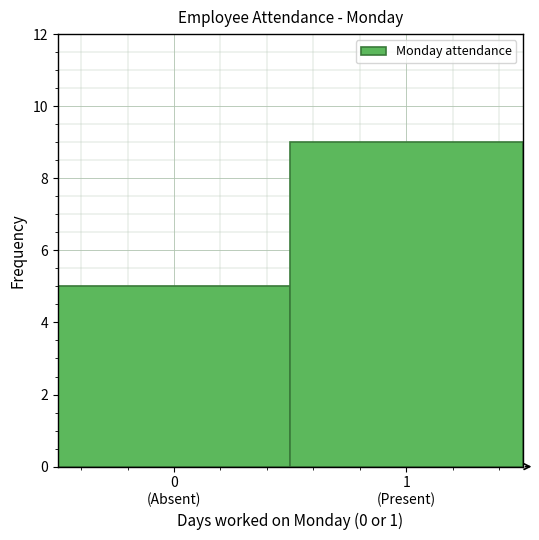

Reading right to left, extract all data points from this chart.

9	5